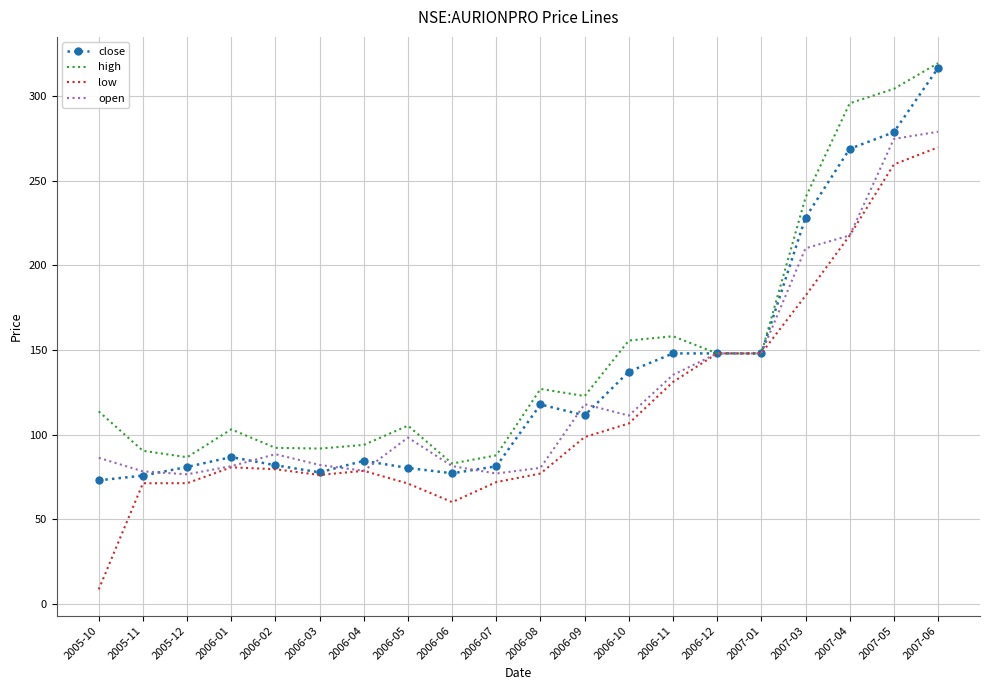

What is the lowest value of the low series?

8.5